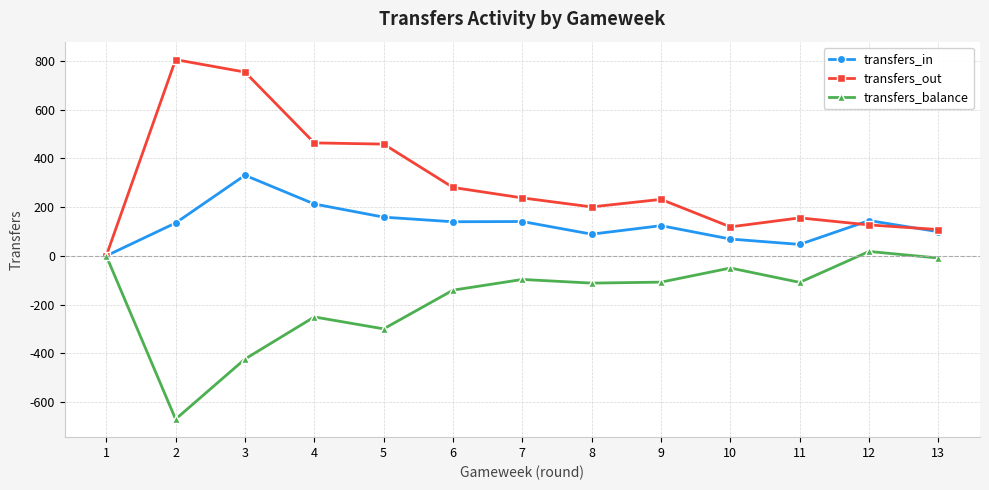

Which series changed the most between 1 and 2?

transfers_out